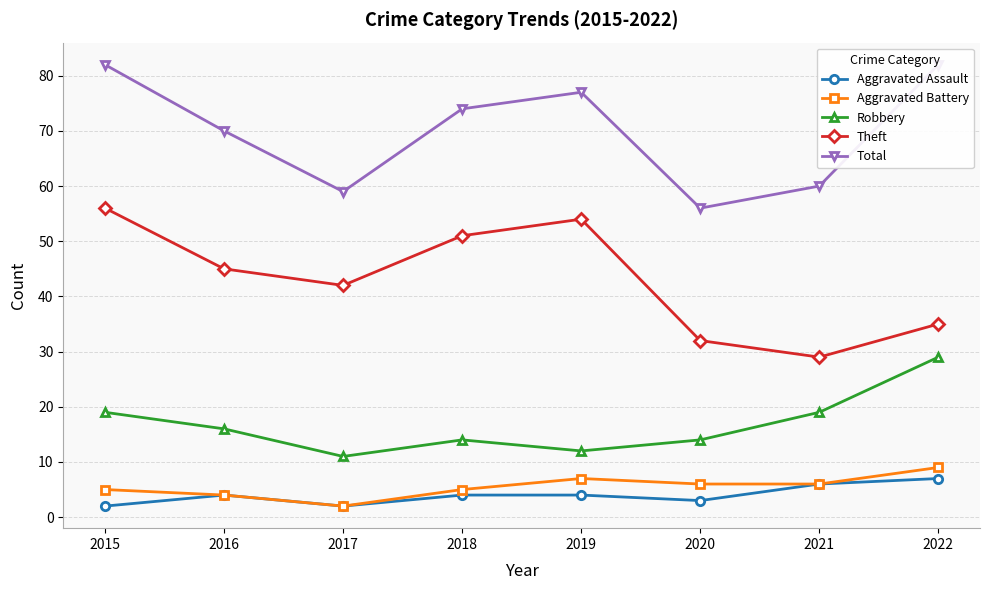

What is the value of the Theft point at the 1st from the left?

56